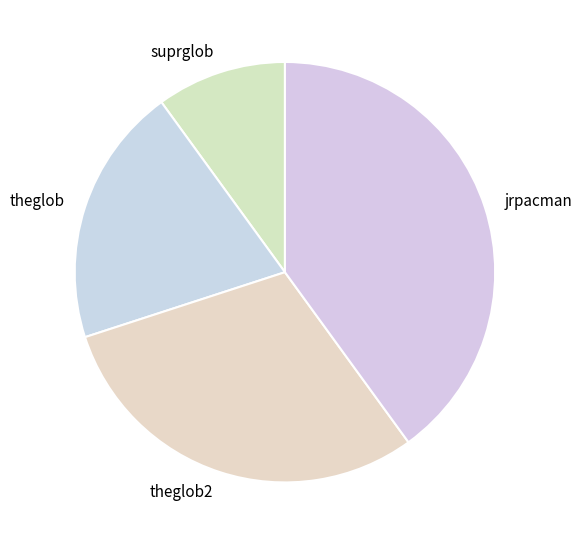

Does jrpacman represent more than half of the total?

No